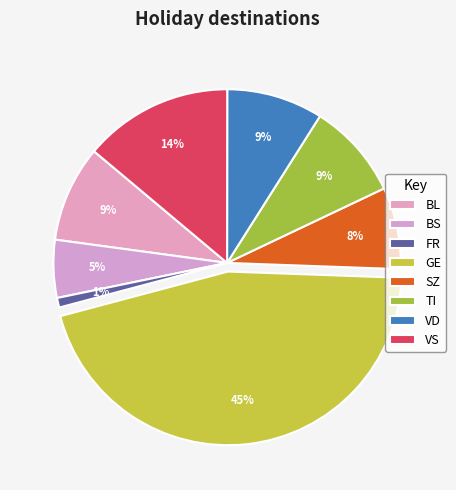

Is it true that FR is 12% of the pie?

False